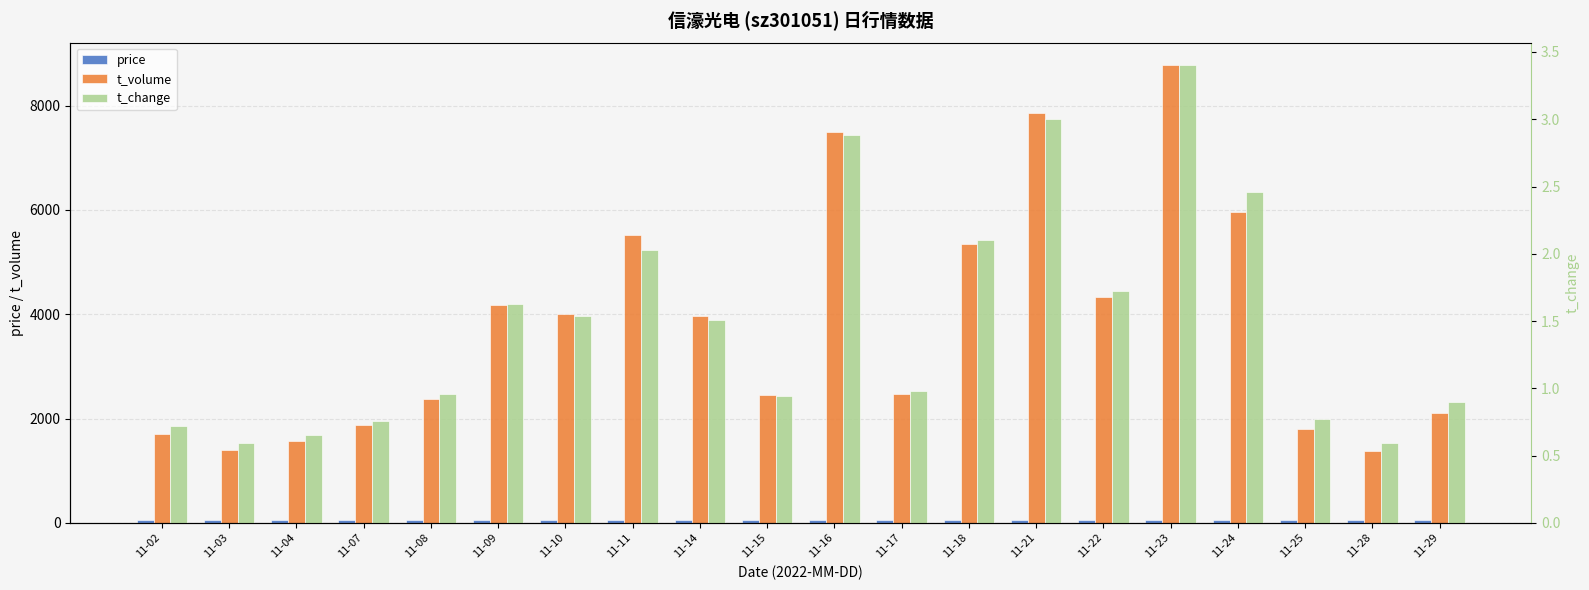

How many distinct data groups are displayed?

3